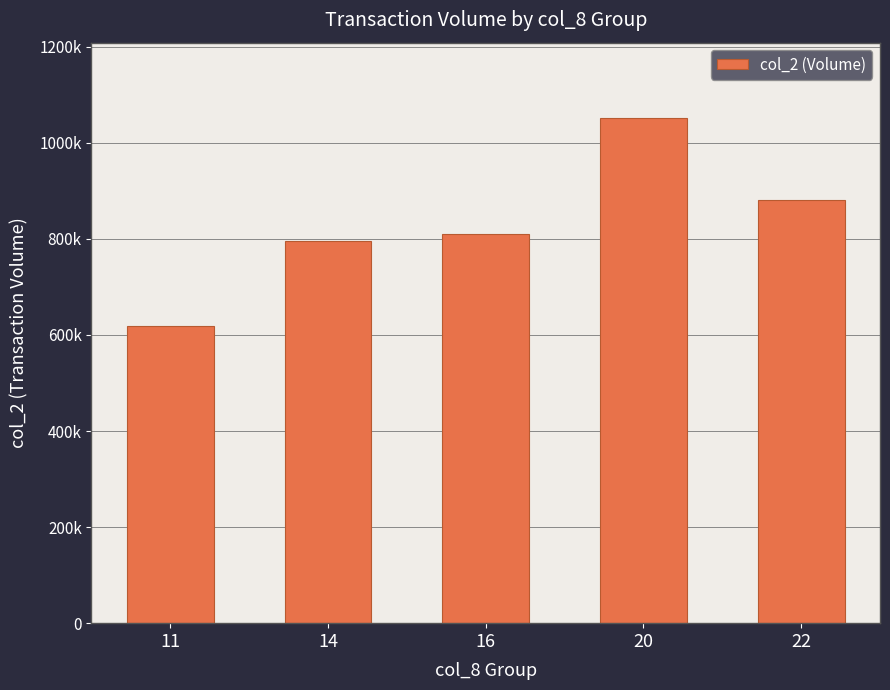

Does the chart contain any negative values?

No